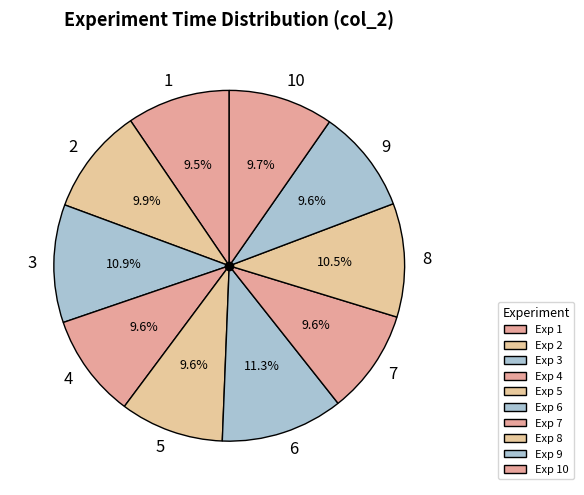

How many slices are in this pie chart?

10